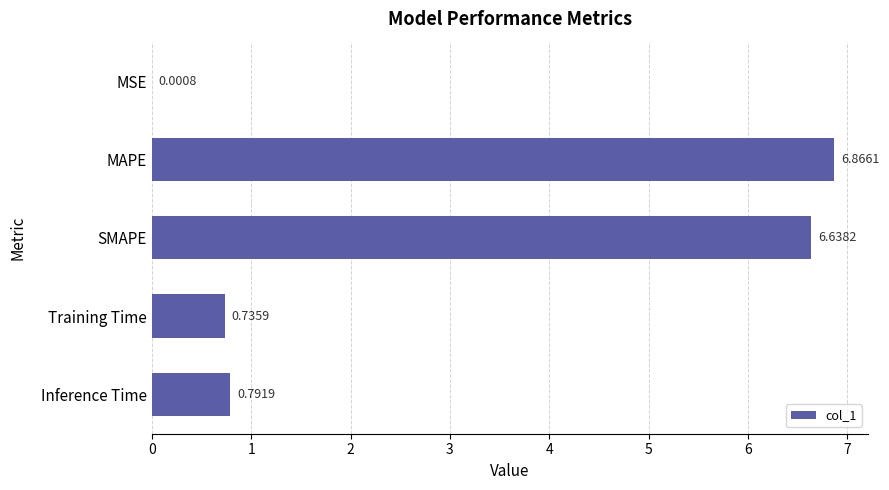

What is the sum of the values at Training Time and SMAPE?

7.4